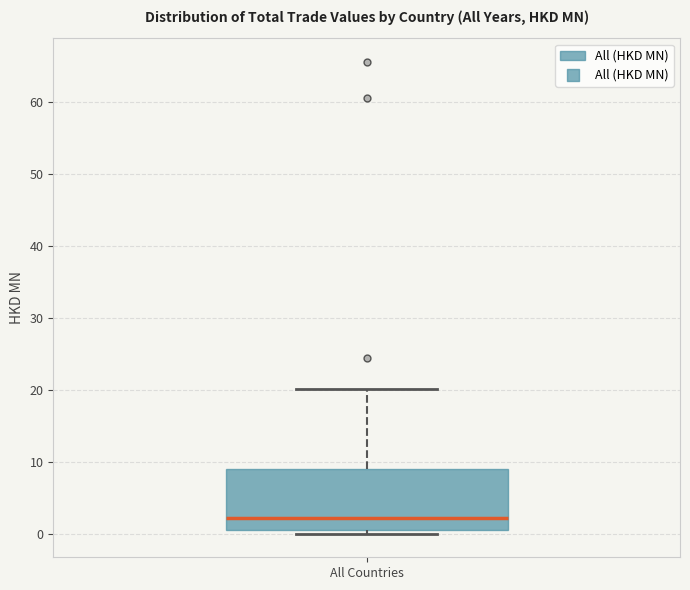

Read this box plot against the y-axis: the position of the median line, the range covered by the box, and the ends of both whiskers. The values are not printed on the chart, so give them approximately, as read against the axis.

median 2, box 1 to 9, whiskers 0 to 20